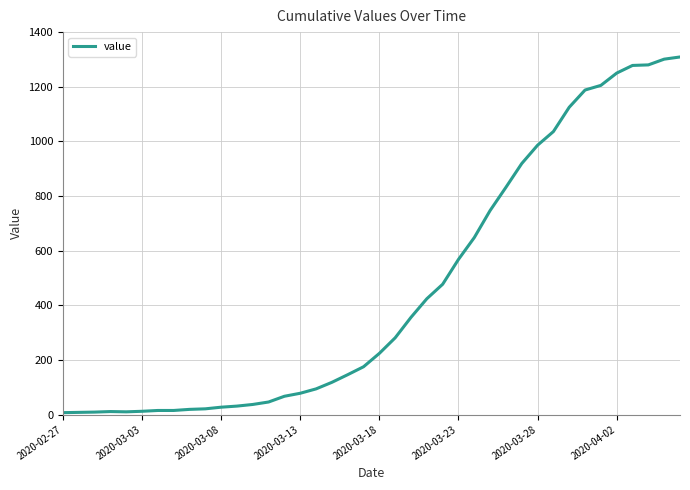

What is the difference between the maximum and minimum values?

1302